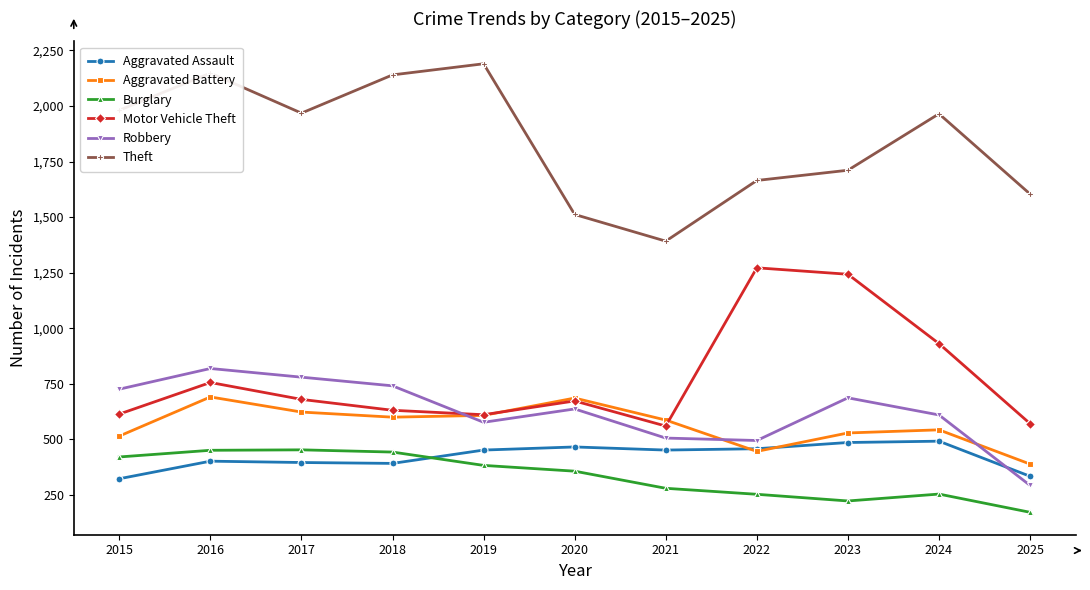

What is the value of the Theft point at the 2nd from the left?

2148